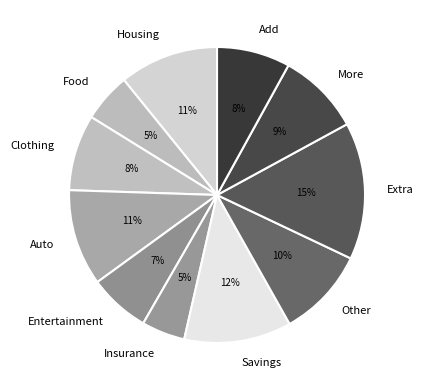

Is there any slice that represents more than half of the pie?

No